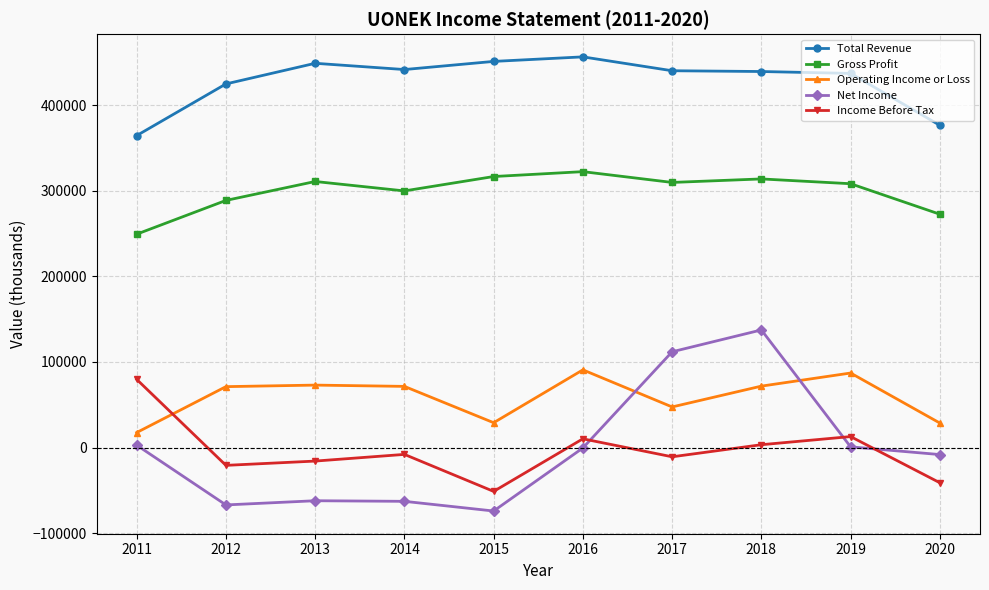

The Income Before Tax series shows 12900 at 2019. True or false?

True